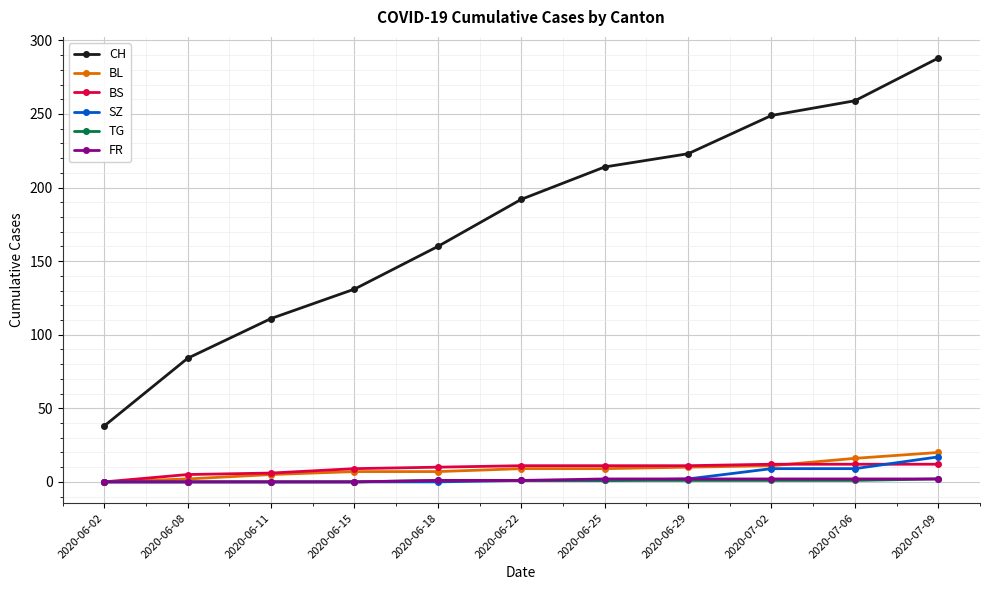

What is the maximum value for TG?

2